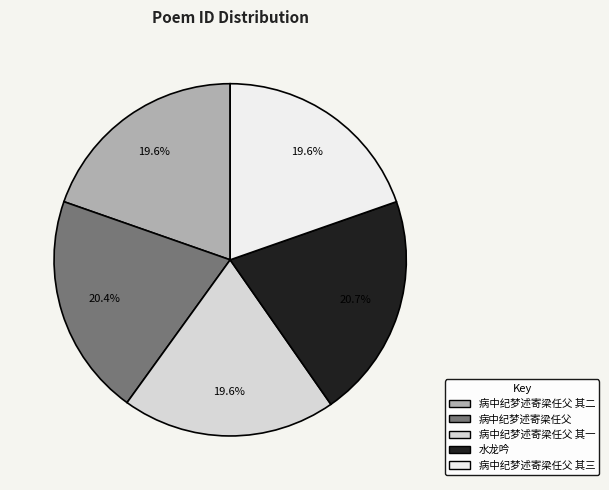

Between 病中纪梦述寄梁任父 and 病中纪梦述寄梁任父 其三, which is larger?

病中纪梦述寄梁任父